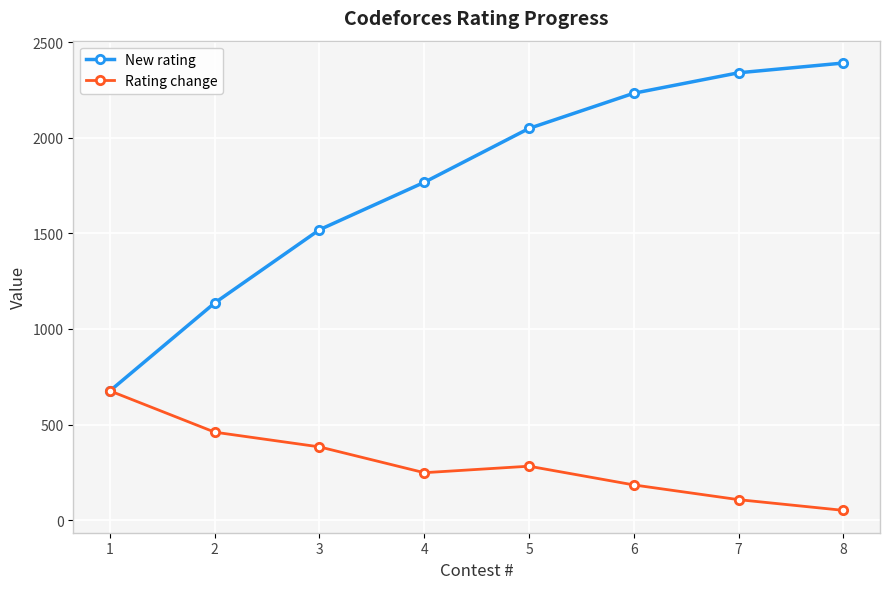

The New rating series shows 1767 at 4. True or false?

True